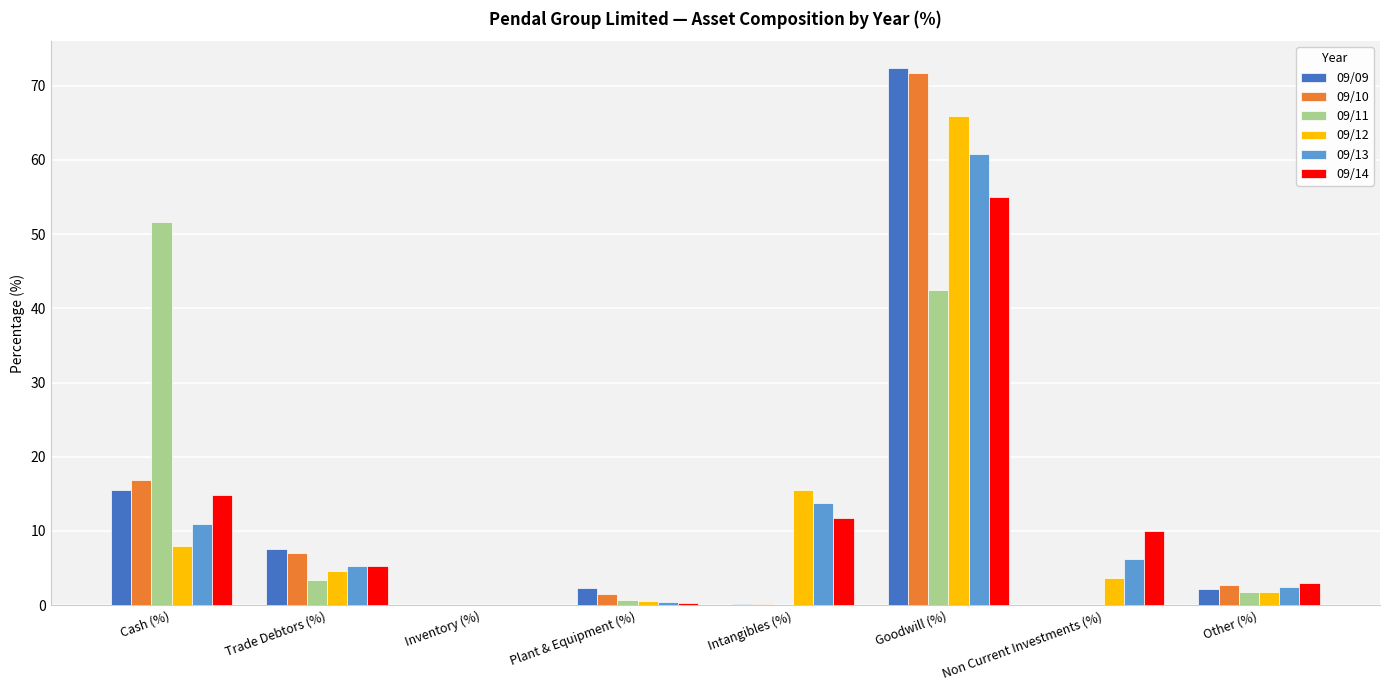

Which series has the largest range (max minus min)?

09/09